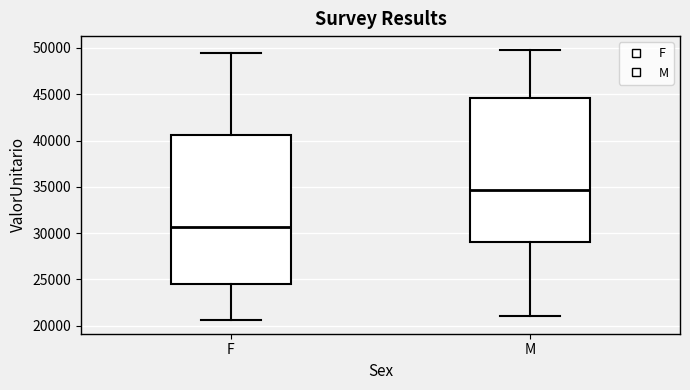

Reading left to right, transcribe this box plot: for each box, give where its median line is, the range the box spans, and where its two whiskers end, as read against the y-axis. The values are not printed on the chart, so give them approximately, as read against the axis.

F: median 30500, box 24500 to 40500, whiskers 20500 to 49500
M: median 34500, box 29000 to 44500, whiskers 21000 to 50000